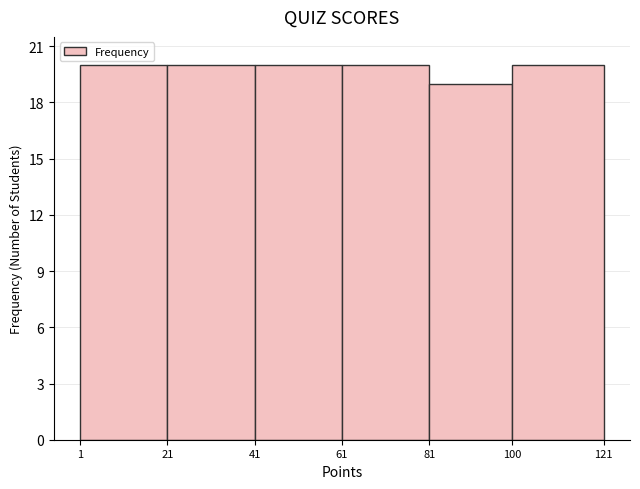

Reading left to right, transcribe this chart: for each bar, give the range it covers on the x-axis and its height. The values are not printed on the chart, so give them approximately, as read against the axis.

1 to 21: 20
21 to 41: 20
41 to 61: 20
61 to 81: 20
81 to 100: 19
100 to 121: 20